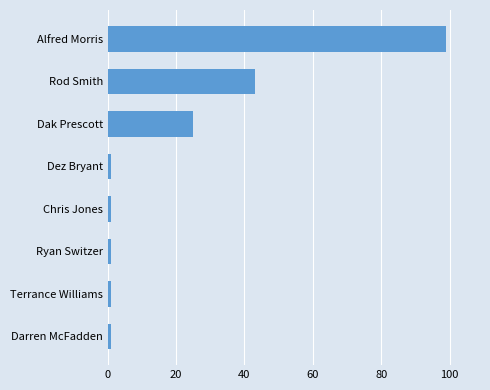

The value at Dak Prescott is 25. True or false?

True